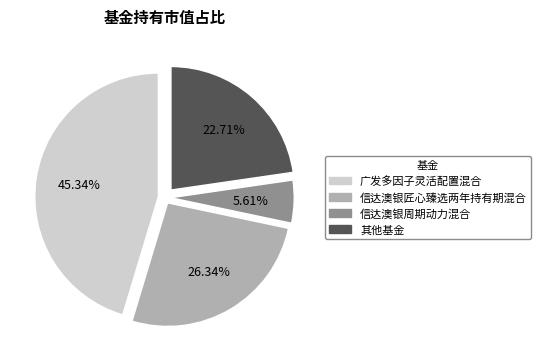

Is there any slice that represents more than half of the pie?

No